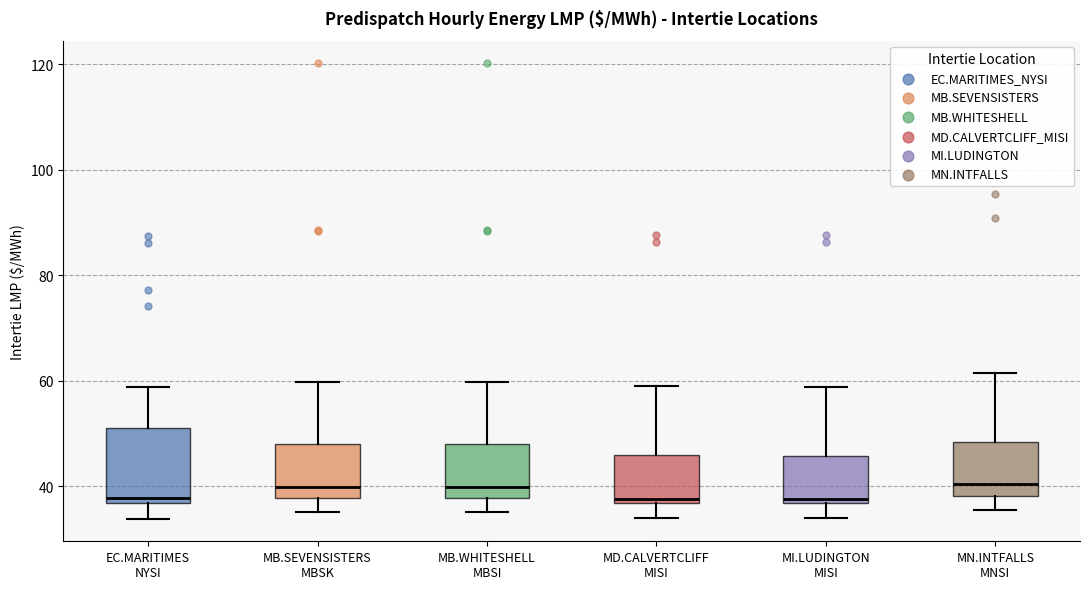

Where does the lower whisker of the box for MN.INTFALLS MNSI end on the y-axis? The values are not printed on the chart, so give them approximately, as read against the axis.

36